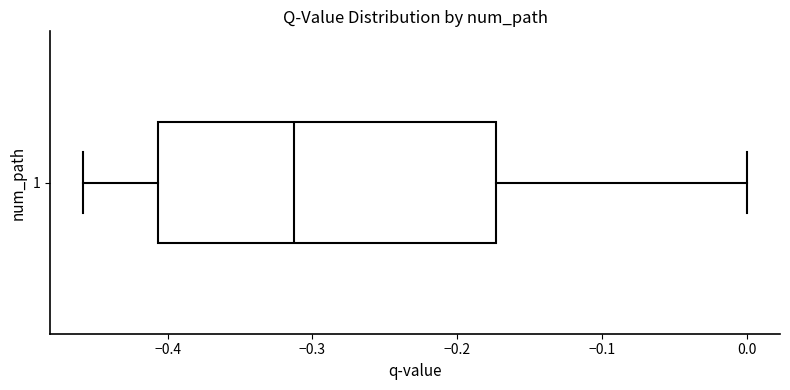

Read this box plot against the x-axis: the position of the median line, the range covered by the box, and the ends of both whiskers. The values are not printed on the chart, so give them approximately, as read against the axis.

median -0.31, box -0.41 to -0.17, whiskers -0.46 to 0.00